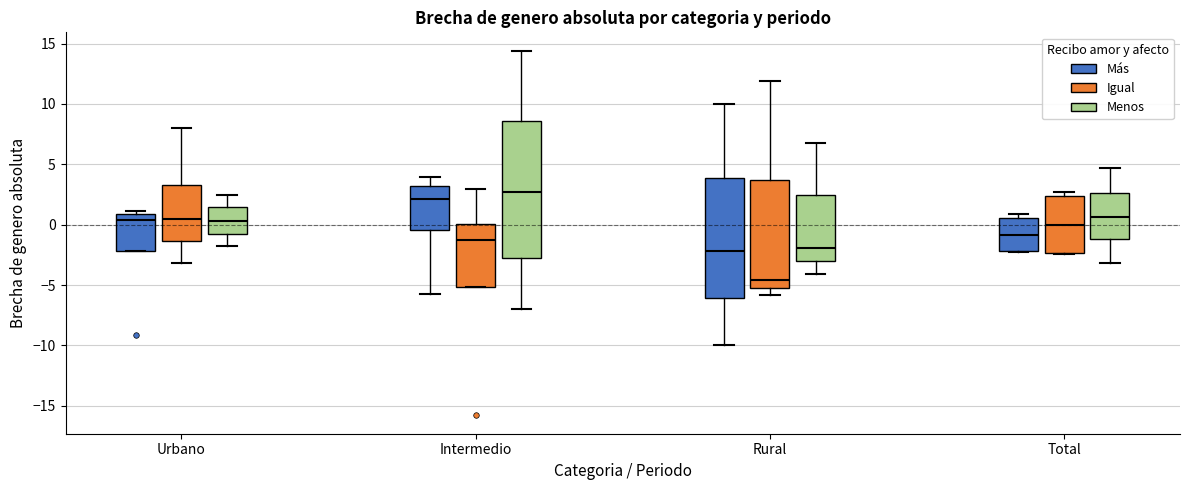

Which box is the tallest, from its lower edge to its upper edge?

Intermedio (Menos)